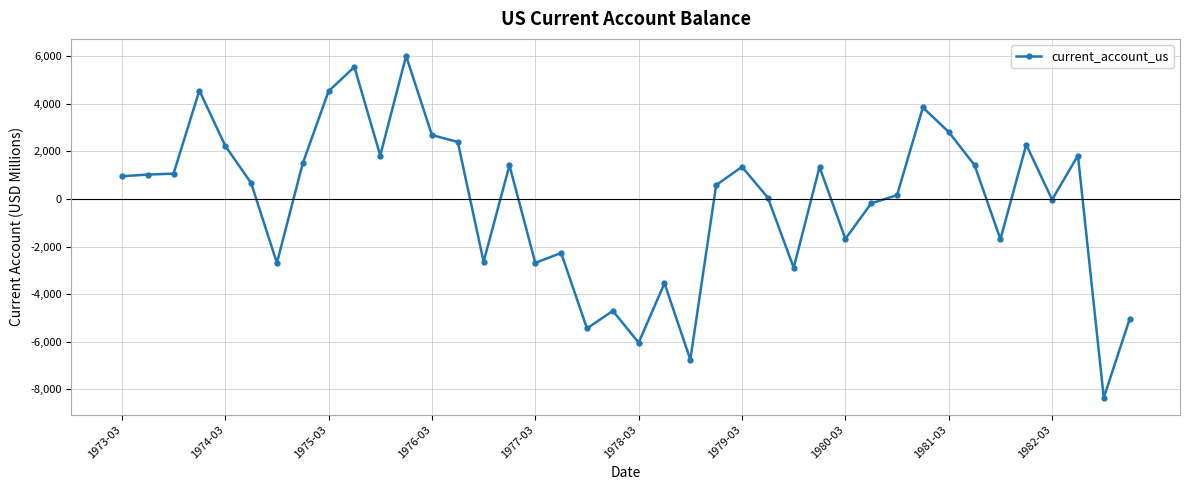

What is the sum of all values?

-4673.7